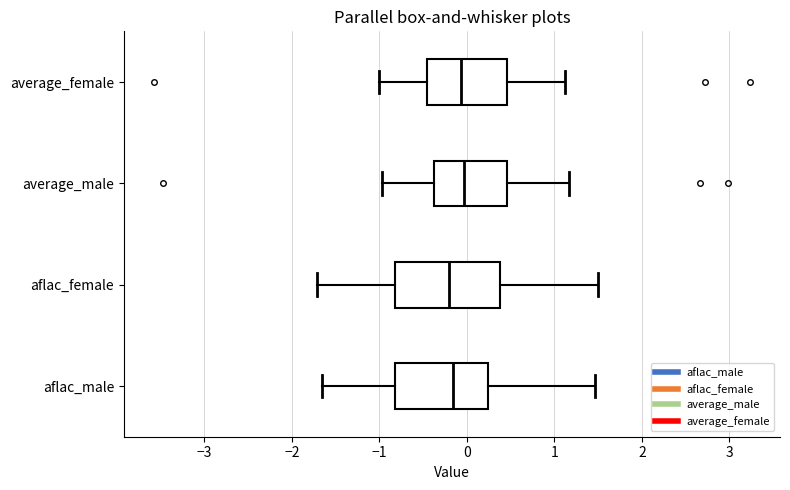

Reading bottom to top, transcribe this box plot: for each box, give where its median line is, the range the box spans, and where its two whiskers end, as read against the x-axis. The values are not printed on the chart, so give them approximately, as read against the axis.

aflac_male: median -0.2, box -0.8 to 0.2, whiskers -1.7 to 1.5
aflac_female: median -0.2, box -0.8 to 0.4, whiskers -1.7 to 1.5
average_male: median 0.0, box -0.4 to 0.5, whiskers -1.0 to 1.2
average_female: median -0.1, box -0.5 to 0.5, whiskers -1.0 to 1.1